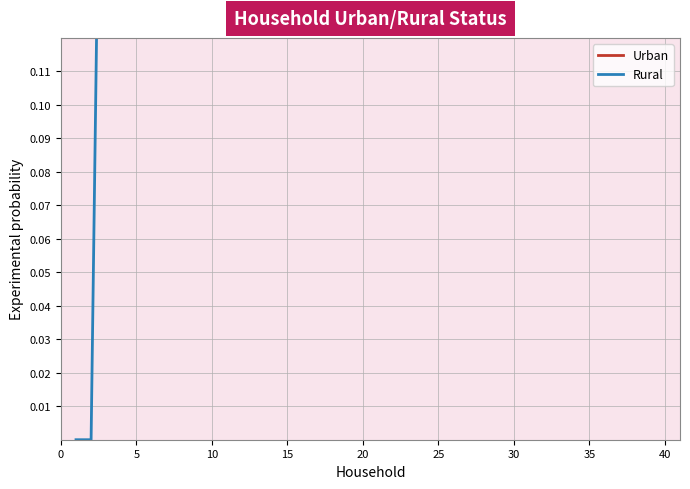

Reading right to left, transcribe all the data shown in this chart.

Urban: 0.3	0.3	0.3	0.3	0.3	0.3	0.3	0.3	0.3	0.3	0.3	0.3	0.2	0.3	0.3	0.2	0.2	0.3	0.3	0.3	0.3	0.3	0.3	0.3	0.2	0.3	0.2	0.2	0.2	0.2	0.2	0.2	0.2	0.3	0.3	0.2	0.2	0.3	0.5	1.0
Rural: 0.3	0.3	0.3	0.4	0.3	0.3	0.4	0.3	0.3	0.4	0.3	0.3	0.4	0.4	0.4	0.4	0.4	0.4	0.5	0.4	0.4	0.4	0.3	0.4	0.4	0.3	0.4	0.4	0.3	0.4	0.4	0.3	0.4	0.3	0.3	0.4	0.5	0.3	0.0	0.0